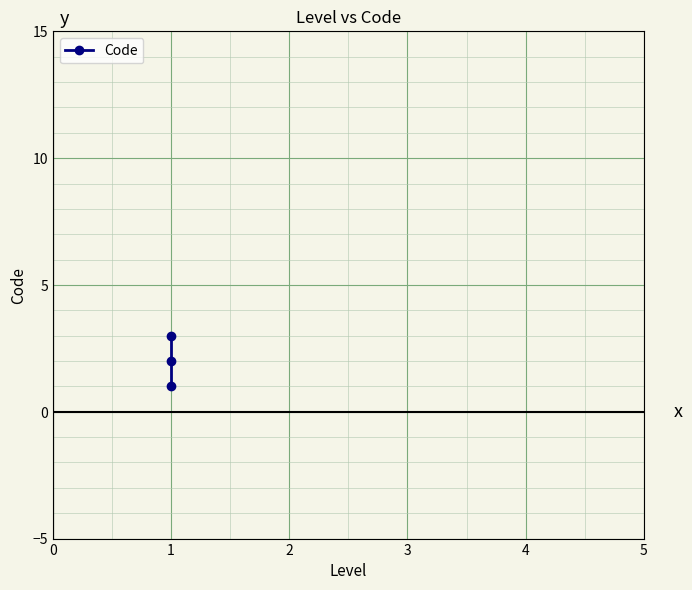

What is the difference between the second highest and minimum values?

1